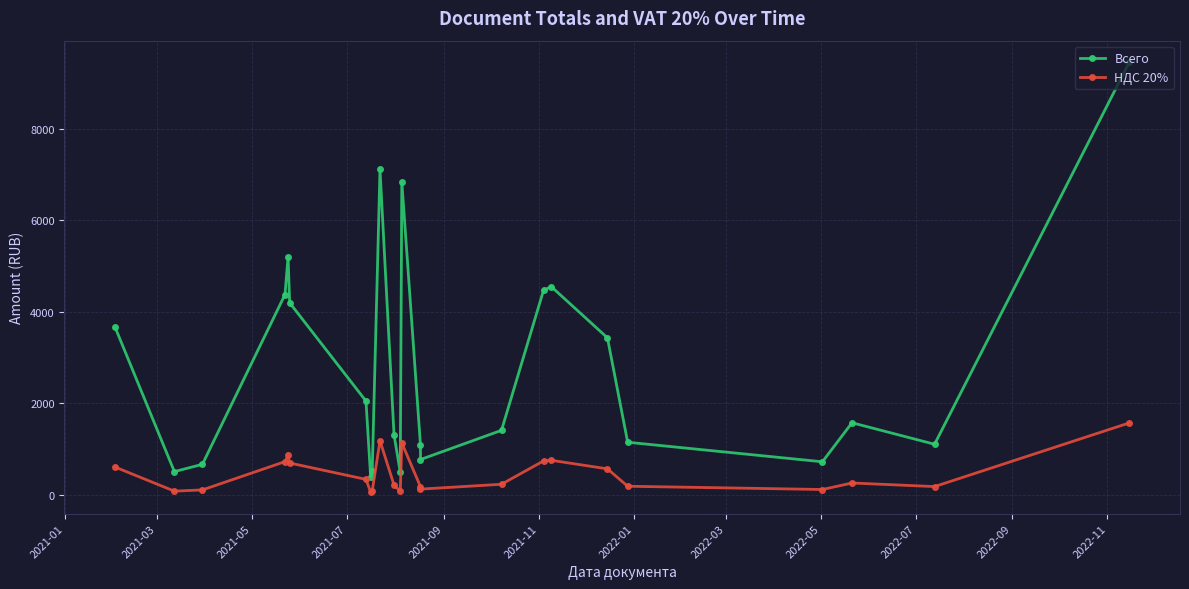

What is the maximum value for Всего?

9452.0